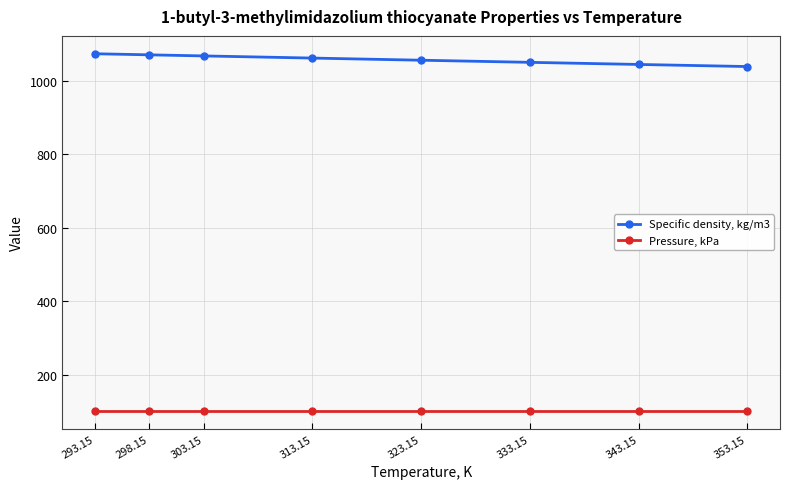

What is the sum of the Pressure, kPa values at 298.15 and 293.15?

202.7